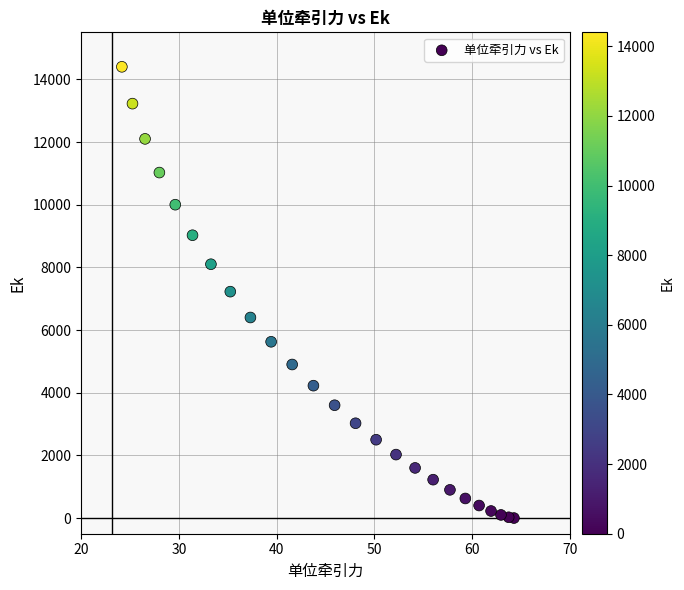

How many data points are displayed?

25